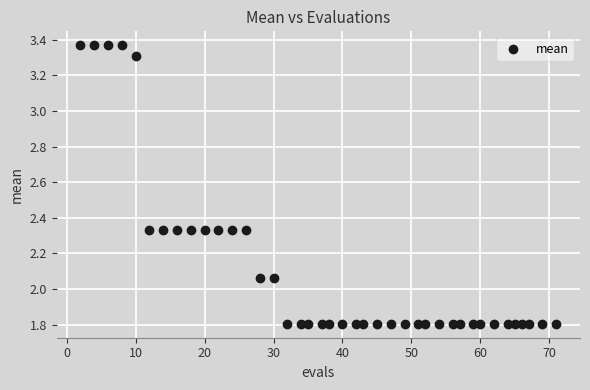

What is the range of Y values (max minus min)?

1.6